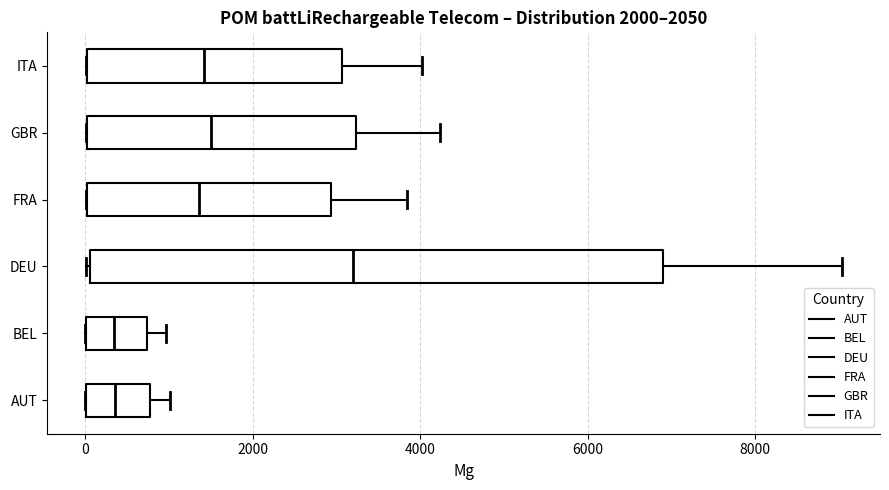

Where is the right edge of the box for AUT on the x-axis? The values are not printed on the chart, so give them approximately, as read against the axis.

800